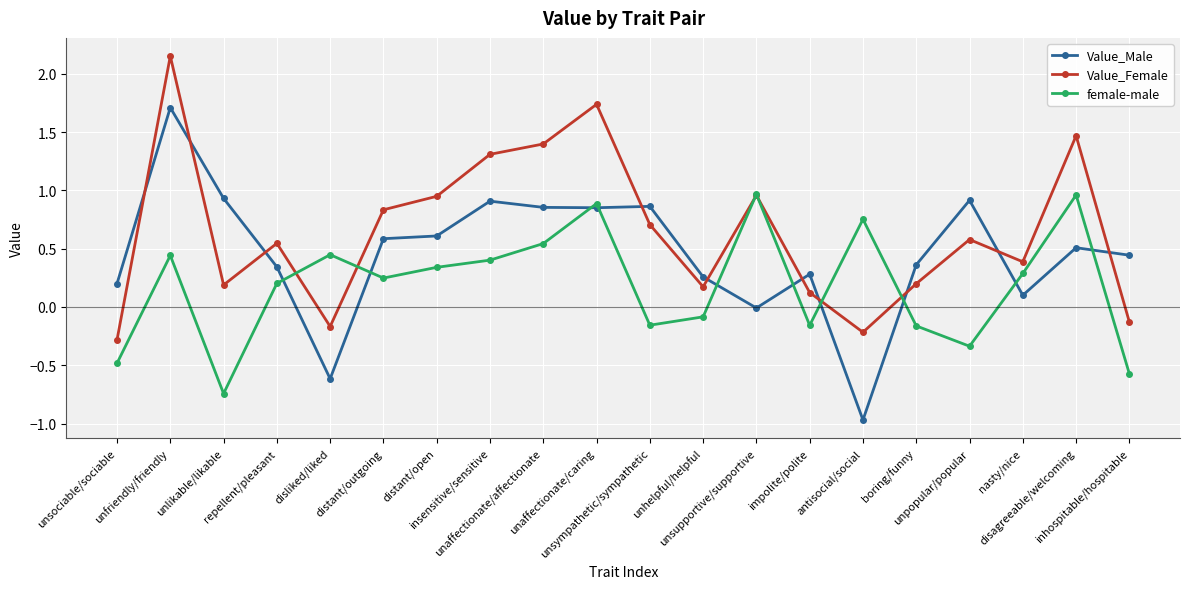

What is the difference between the maximum and minimum values in the Value_Male series?

2.7